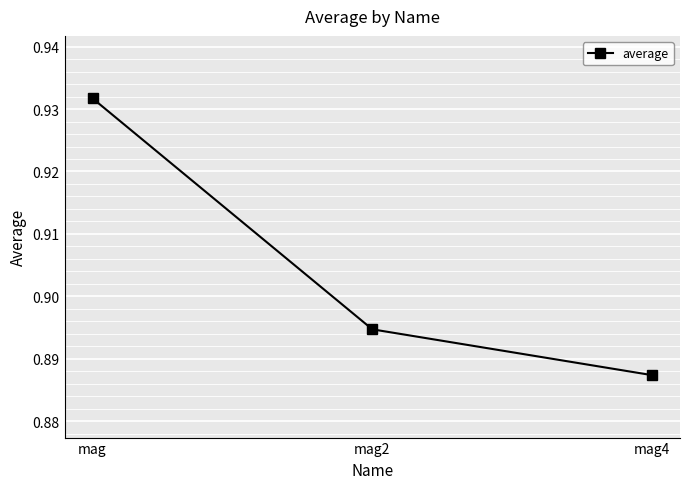

The chart shows a value of 1.5 at mag. True or false?

False